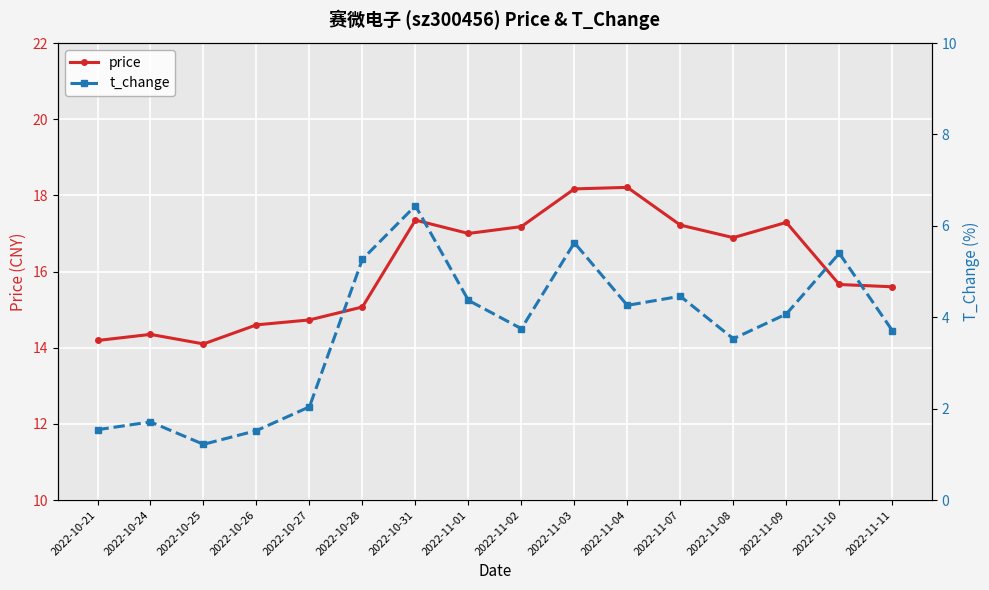

What position from the right is 2022-10-24?

15